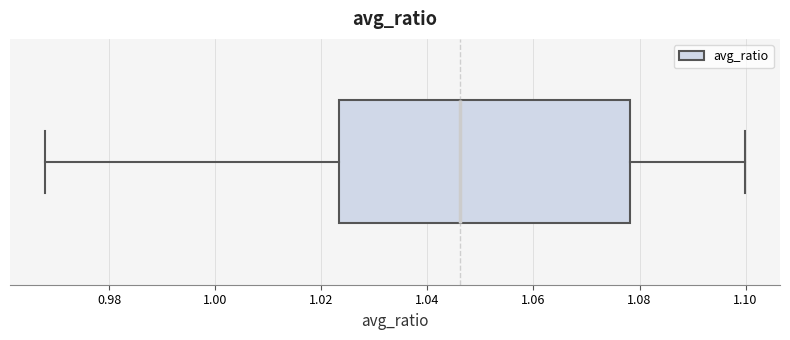

Transcribe this box plot: give where the median line is, the range the box spans, and where the two whiskers end, as read against the x-axis. The values are not printed on the chart, so give them approximately, as read against the axis.

median 1.046, box 1.024 to 1.078, whiskers 0.968 to 1.100